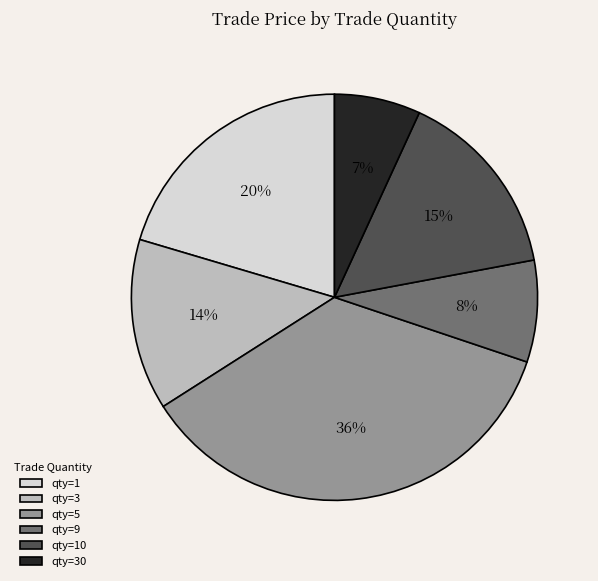

Which category has the smallest portion of the pie?

qty=30